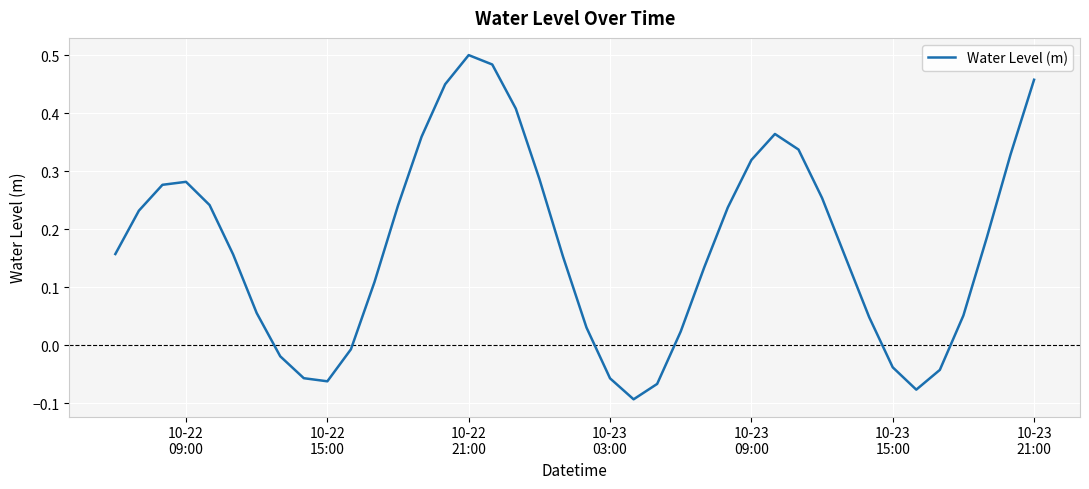

How many lines are shown in the chart?

1